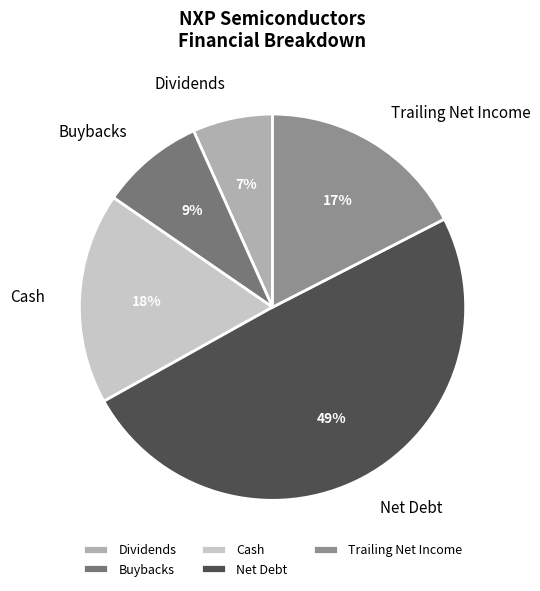

What is the smallest slice in the pie chart?

Dividends